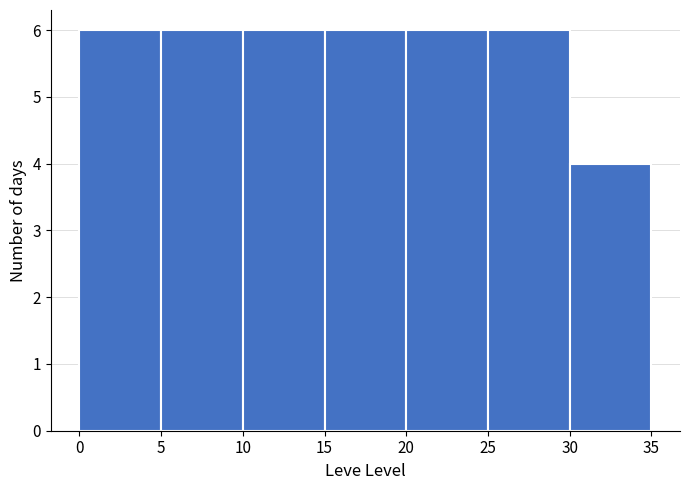

What is the height of the bar covering 0 to 5 on the x-axis? The values are not printed on the chart, so give them approximately, as read against the axis.

6